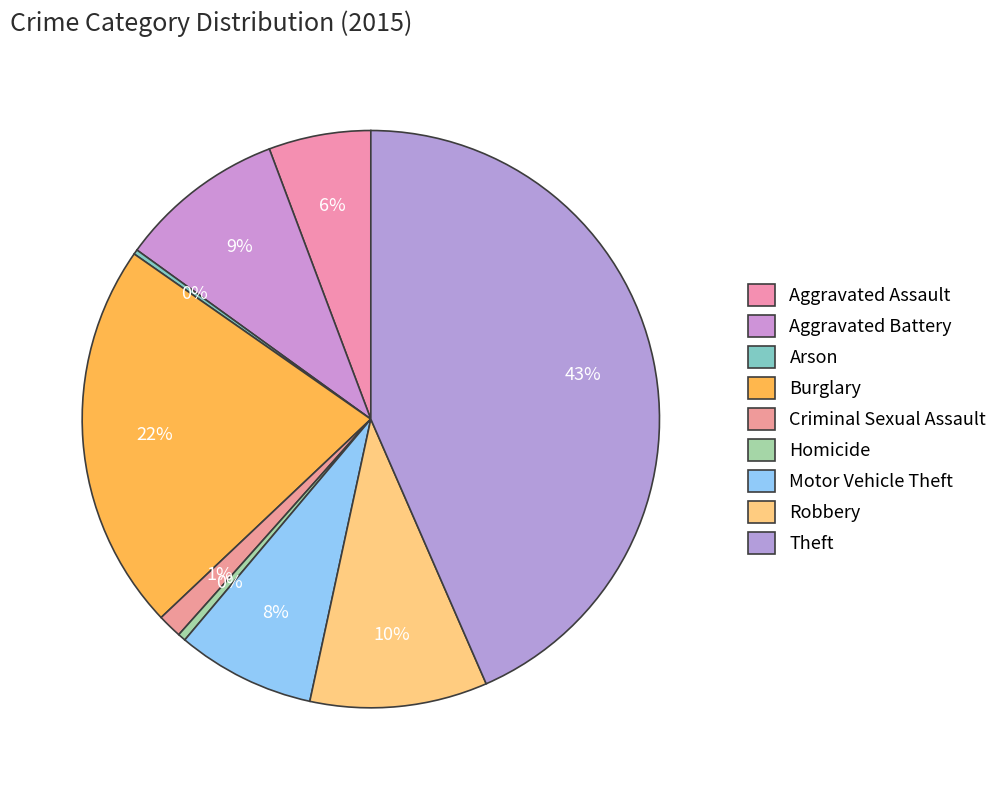

Rank the categories by value from lowest to highest.

Arson, Homicide, Criminal Sexual Assault, Aggravated Assault, Motor Vehicle Theft, Aggravated Battery, Robbery, Burglary, Theft